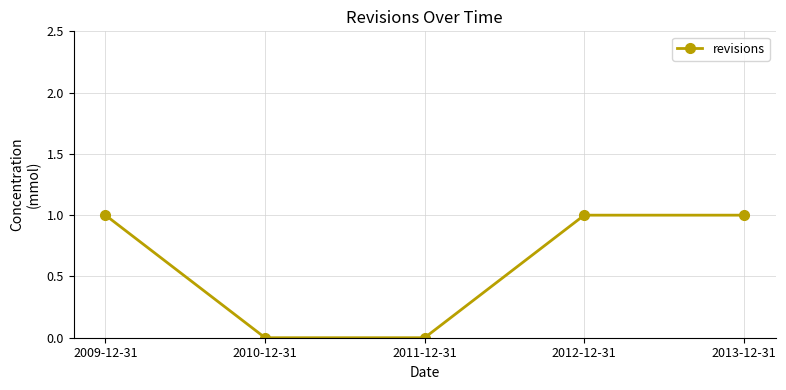

Reading left to right, extract all data points from this chart.

2009-12-31=1	2010-12-31=0	2011-12-31=0	2012-12-31=1	2013-12-31=1